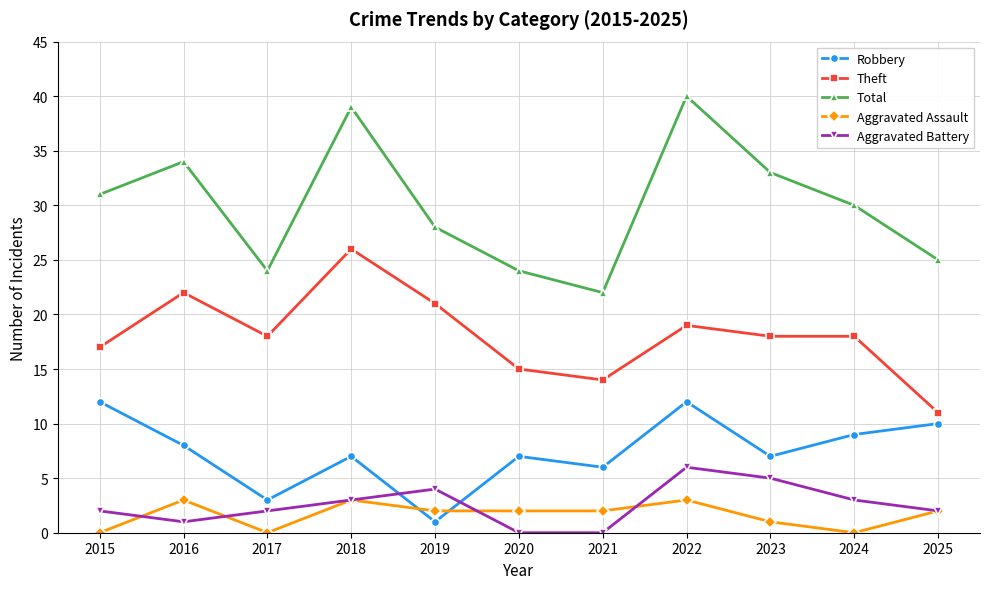

Which category has the lowest value in the Theft series?

2025